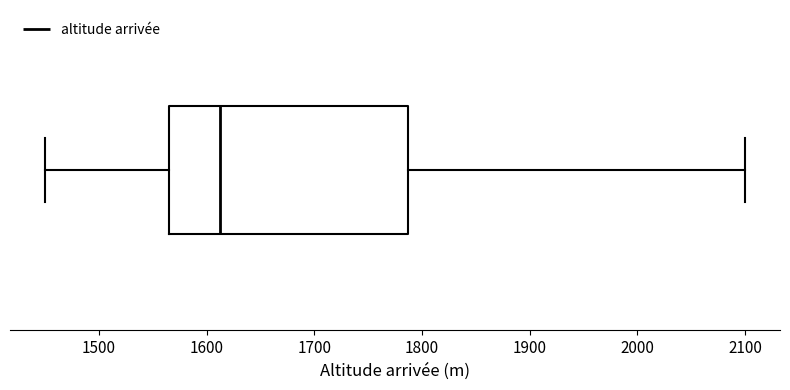

Where does the right whisker of the box end on the x-axis? The values are not printed on the chart, so give them approximately, as read against the axis.

2100